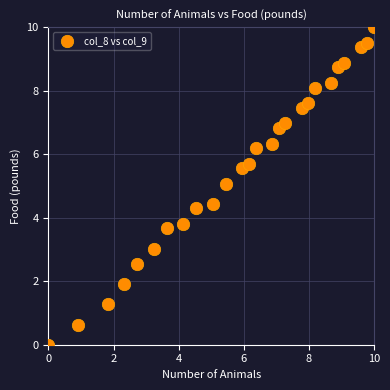

What is the range of X values (max minus min)?

10.0